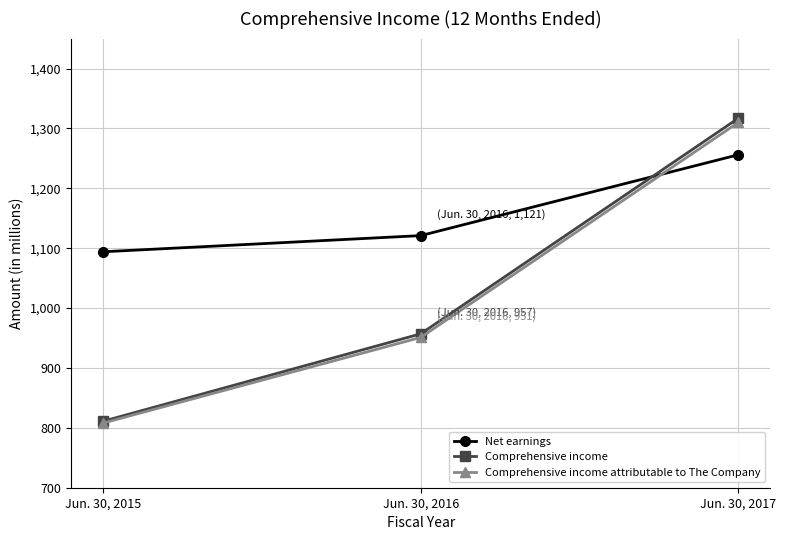

The Net earnings series shows 1624 at Jun. 30, 2016. True or false?

False